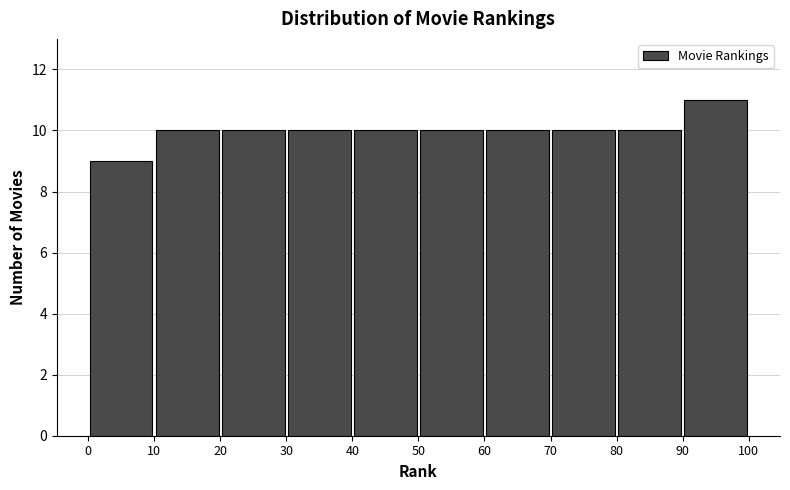

Which range on the x-axis has the tallest bar?

90 to 100